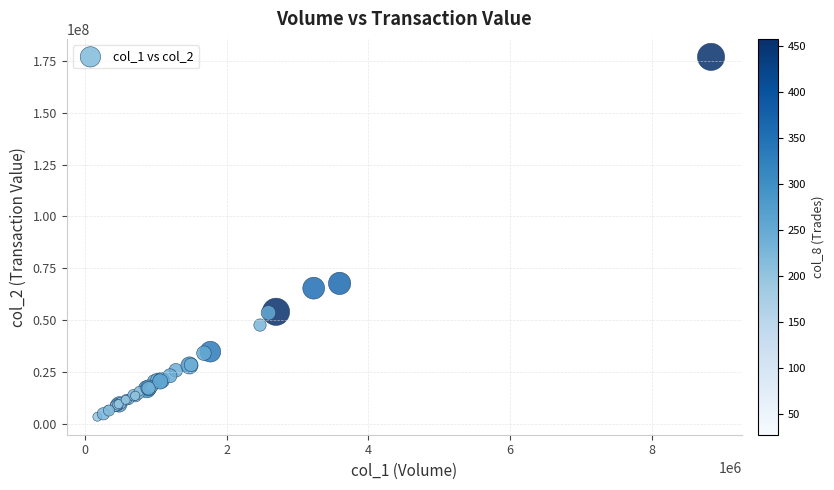

What Y value in the scatter plot is closest to 90160640?

67672950